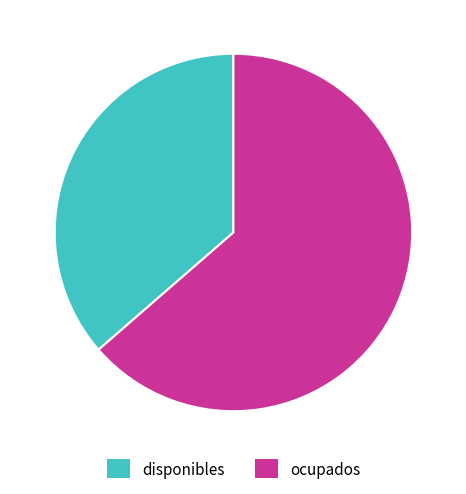

Combined, do disponibles and ocupados account for over 50%?

Yes